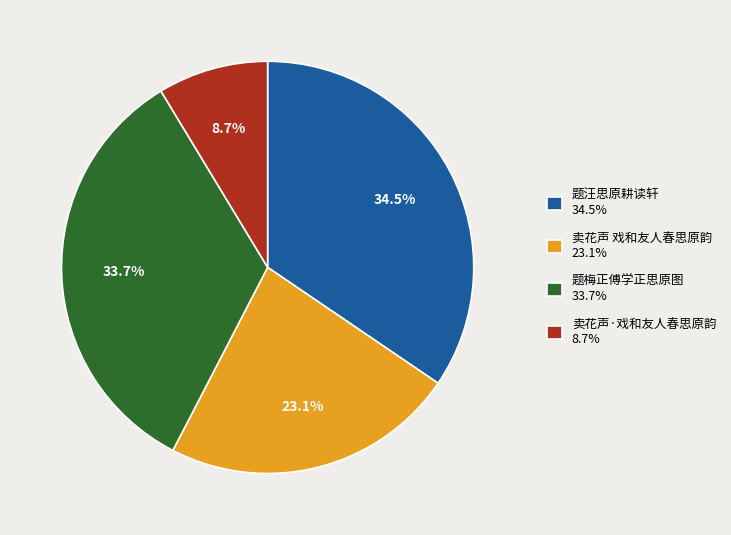

Count the number of slices in the pie.

4